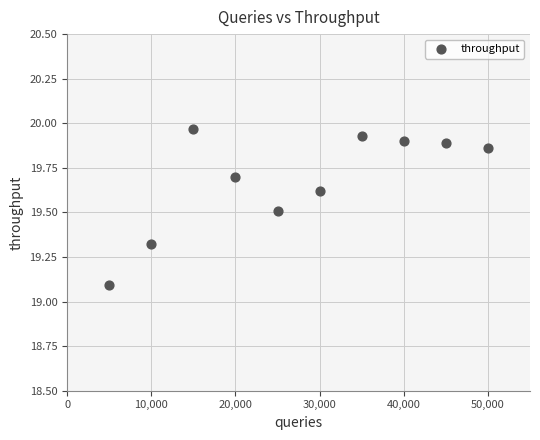

What is the average Y value?

19.7